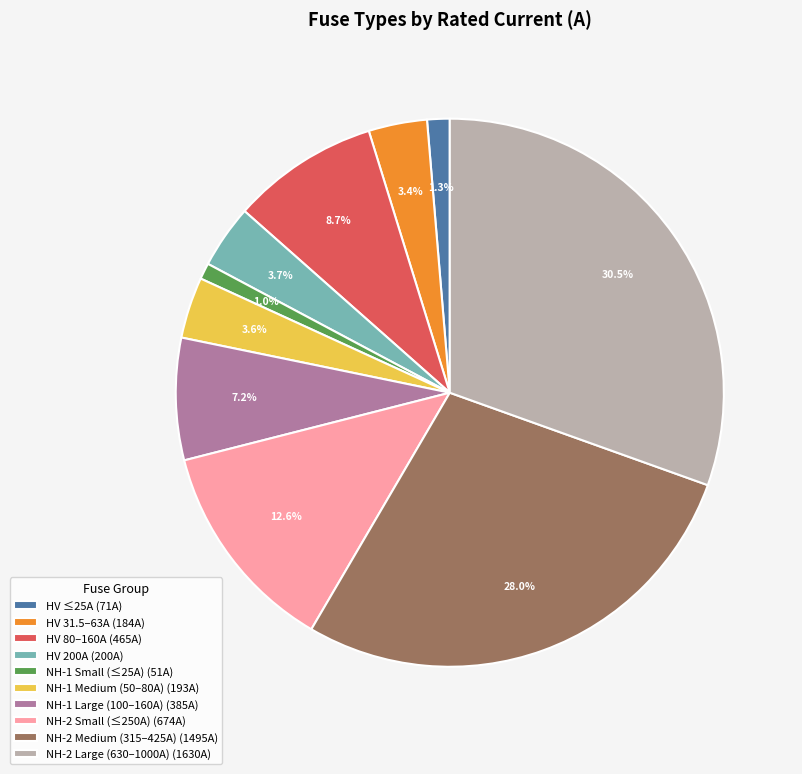

Do NH-1 Large (100–160A) (385A) and HV 80–160A (465A) together represent more than half of the pie?

No